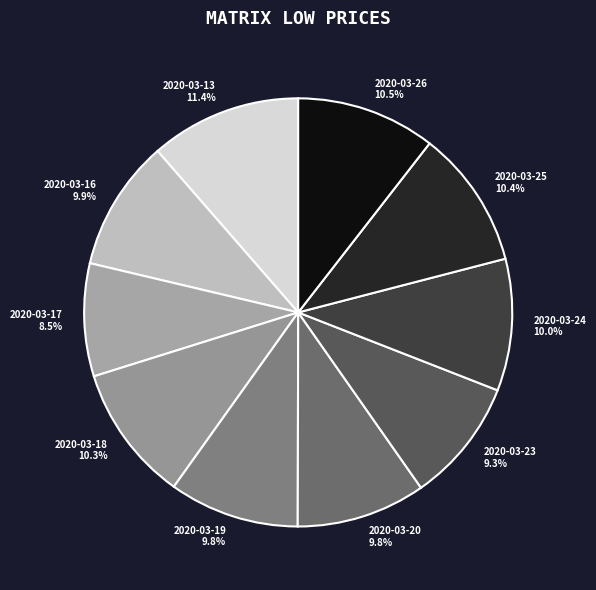

How many segments does this pie chart have?

10